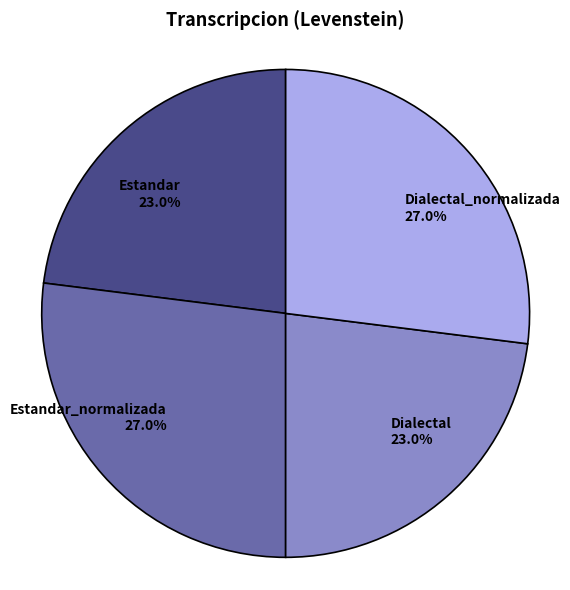

To the nearest percent, what percentage of the pie is Dialectal_normalizada?

27%